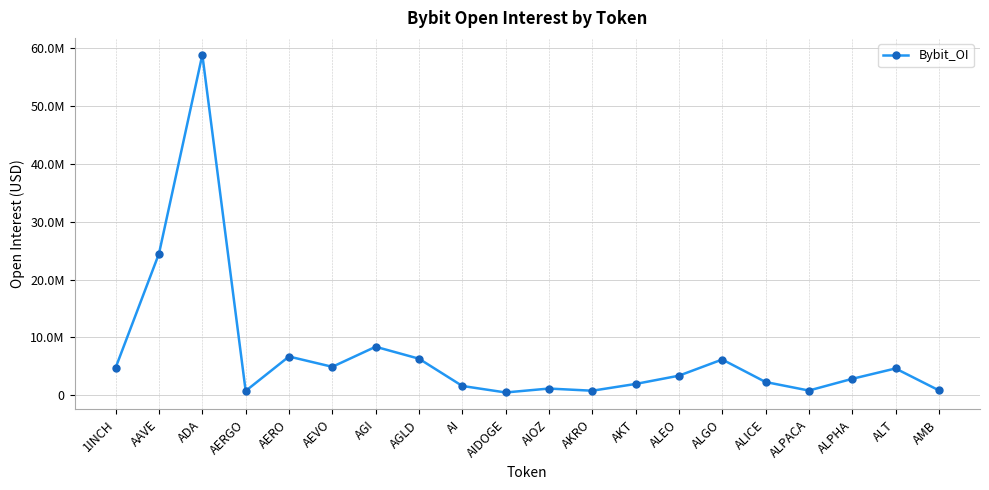

Does the chart have visible grid lines?

Yes